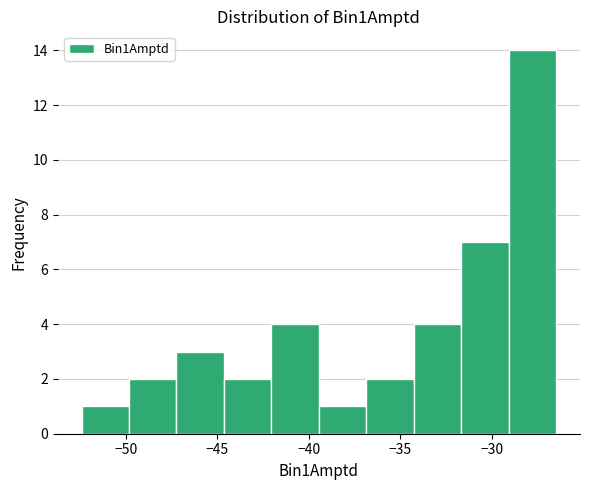

How tall is the bar that spans -29.0 to -26.5 on the x-axis? Neither the bar edges nor the heights are printed on the chart, so give them approximately, as read against the axes.

14